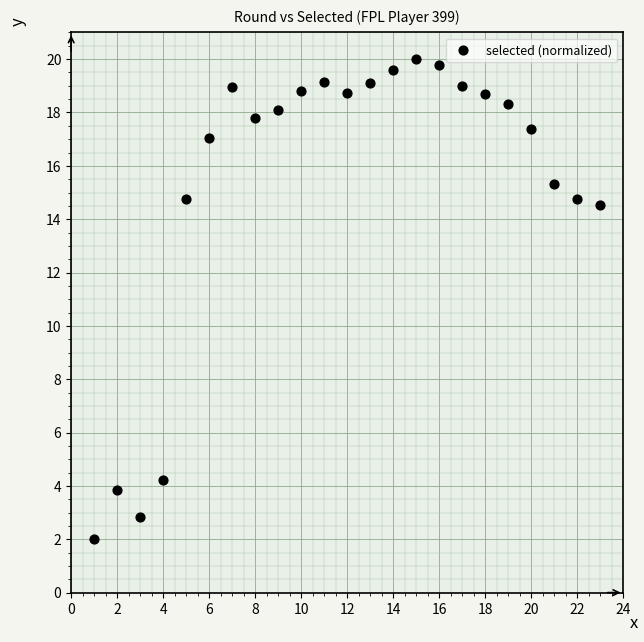

What is the range of X values (max minus min)?

22.0